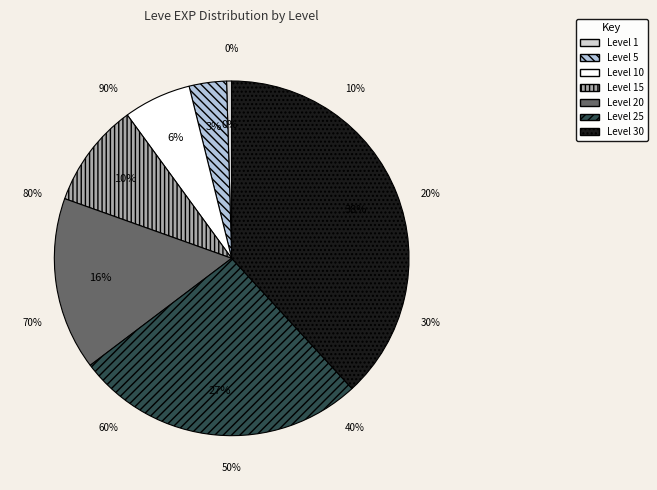

To the nearest percent, what is the difference between the Level 15 and Level 1 slice percentages?

9%